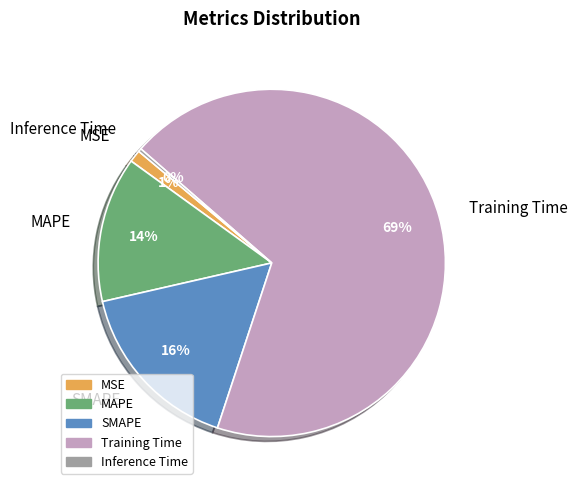

What percentage is the Training Time slice, to the nearest percent?

69%